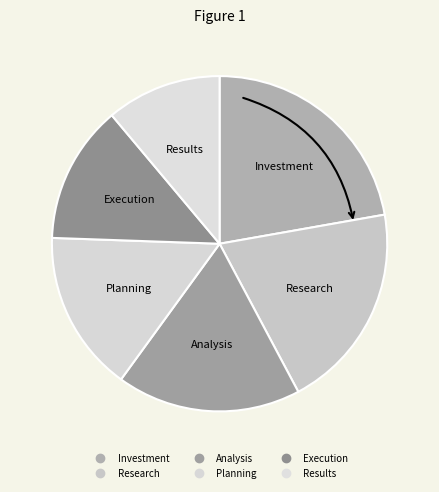

Do Investment and Execution together represent more than half of the pie?

No